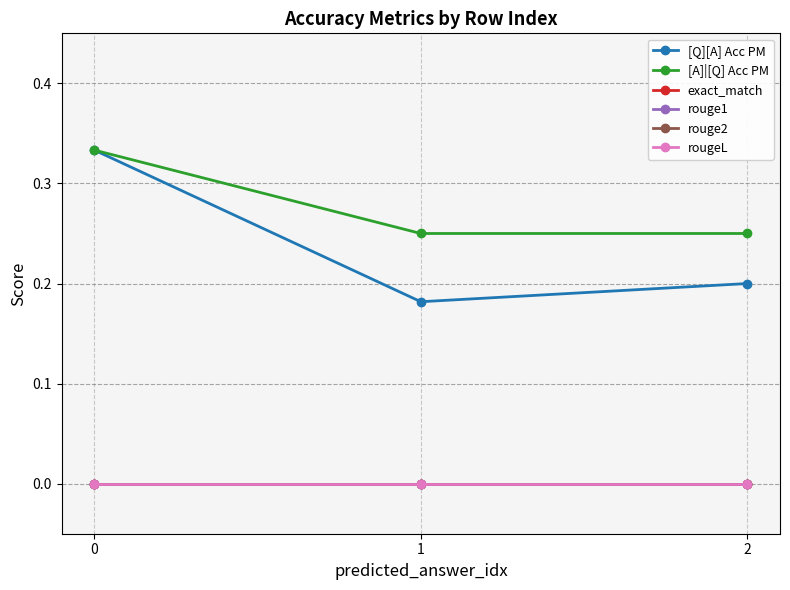

At how many categories does at least one series exceed 0?

3